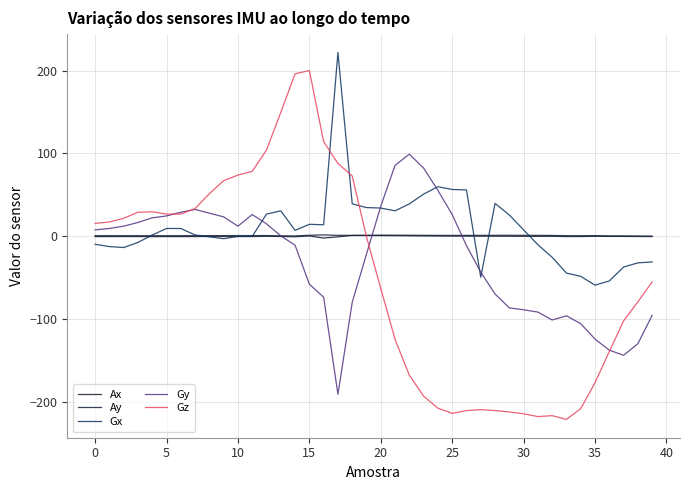

What is the highest value of the Gz series?

199.9